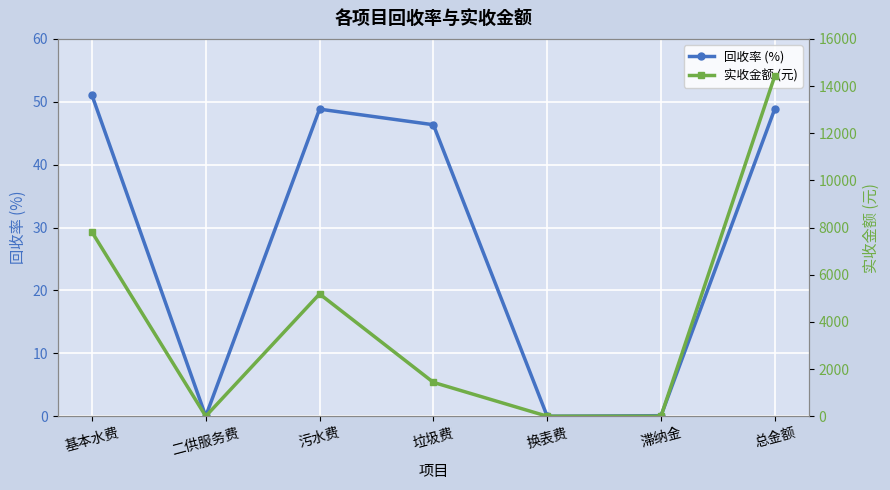

How many interior local valleys does the 回收率 (%) series have?

2